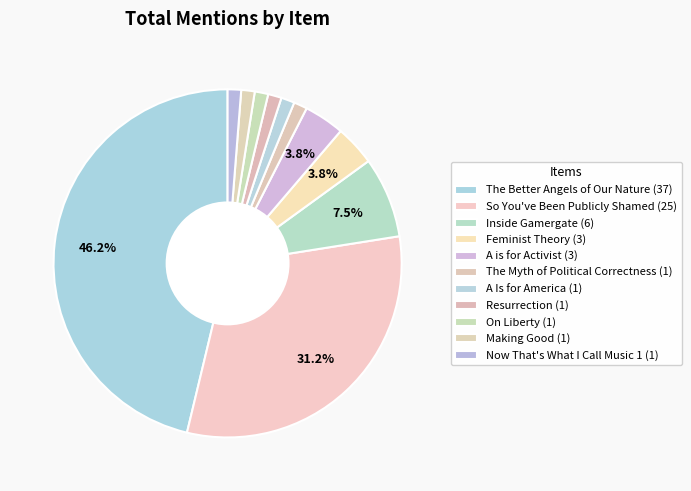

Count the number of slices in the pie.

11